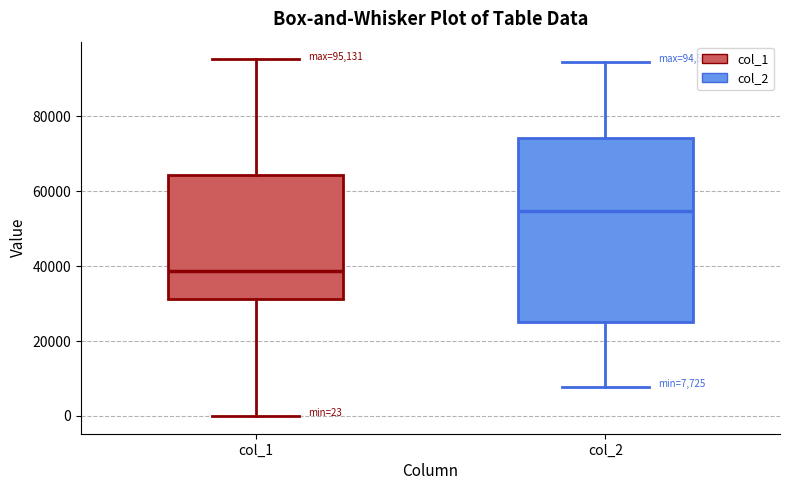

Comparing the boxes themselves (not the whiskers), which one is the tallest?

col_2